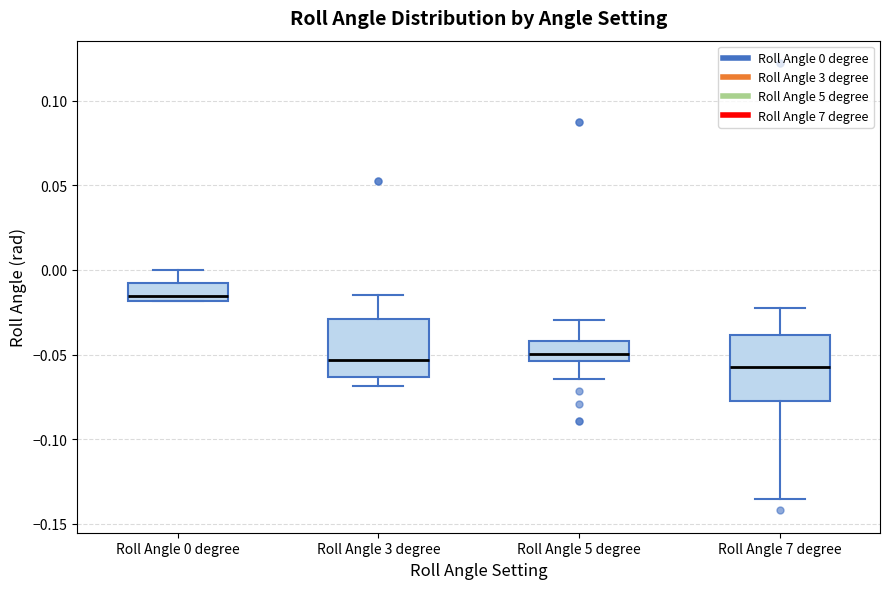

Reading left to right, read every box against the y-axis: the position of its median line, the range the box covers, and the ends of its whiskers. The values are not printed on the chart, so give them approximately, as read against the axis.

Roll Angle 0 degree: median -0.015, box -0.020 to -0.010, whiskers -0.020 to 0.000
Roll Angle 3 degree: median -0.055, box -0.065 to -0.030, whiskers -0.070 to -0.015
Roll Angle 5 degree: median -0.050, box -0.055 to -0.040, whiskers -0.065 to -0.030
Roll Angle 7 degree: median -0.060, box -0.080 to -0.040, whiskers -0.135 to -0.020